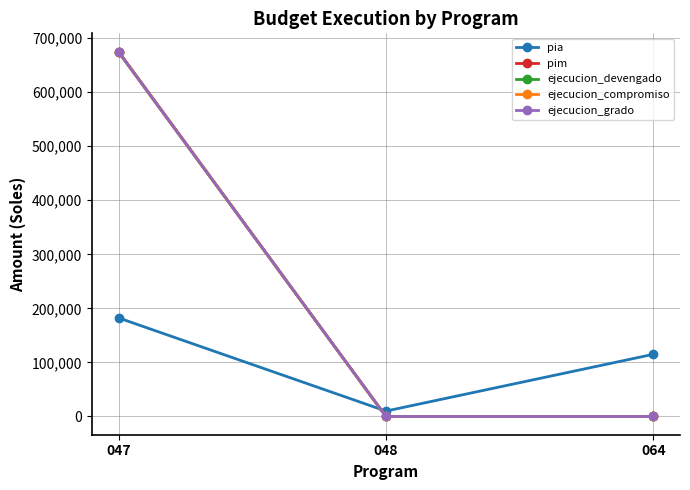

What is the difference between the second highest and minimum values in the pia series?

105000